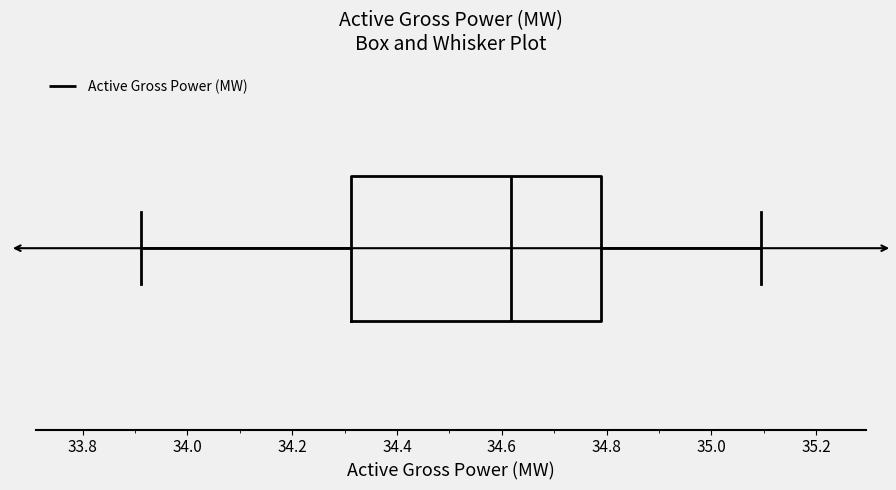

Read this box plot against the x-axis: the position of the median line, the range covered by the box, and the ends of both whiskers. The values are not printed on the chart, so give them approximately, as read against the axis.

median 34.62, box 34.32 to 34.80, whiskers 33.92 to 35.10